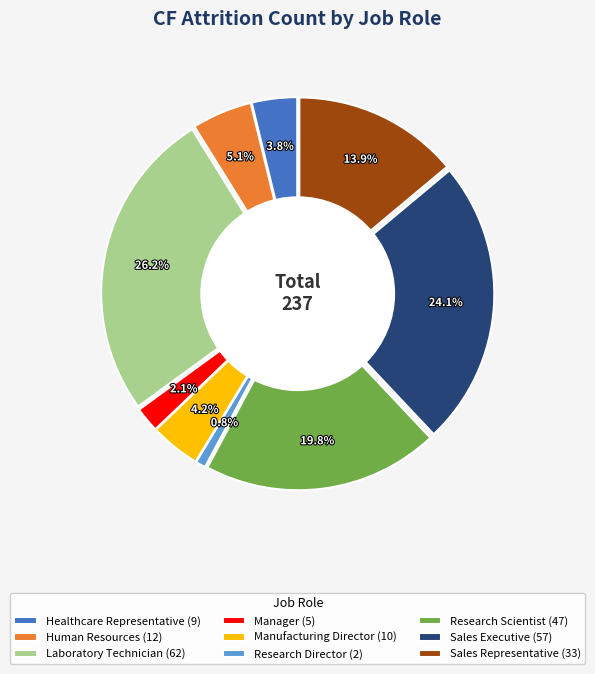

Does Manufacturing Director account for over 50% of the chart?

No